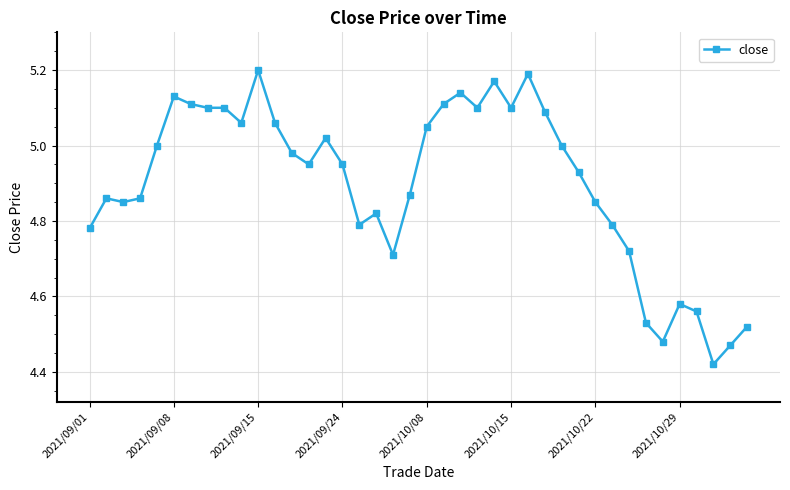

How many distinct data groups are displayed?

1